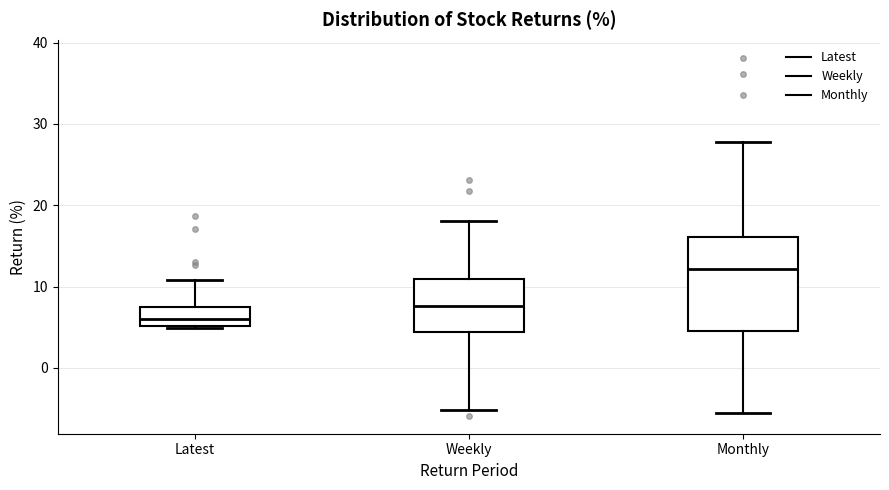

Comparing the boxes themselves (not the whiskers), which one is the tallest?

Monthly